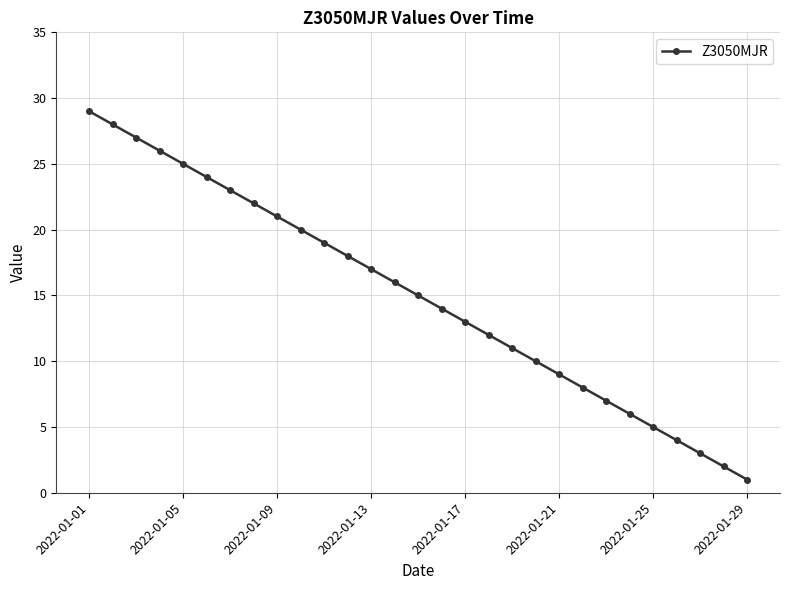

How many lines are shown in the chart?

1